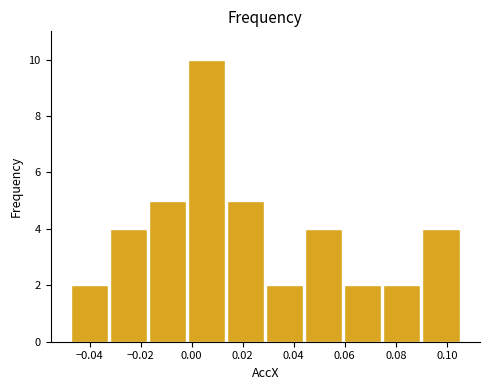

Reading left to right, list every bar in this chart as the range it spans on the x-axis followed by its height. Neither the bar edges nor the heights are printed on the chart, so give them approximately, as read against the axes.

-0.048 to -0.032: 2
-0.032 to -0.018: 4
-0.018 to -0.002: 5
-0.002 to 0.014: 10
0.014 to 0.028: 5
0.028 to 0.044: 2
0.044 to 0.060: 4
0.060 to 0.074: 2
0.074 to 0.090: 2
0.090 to 0.106: 4